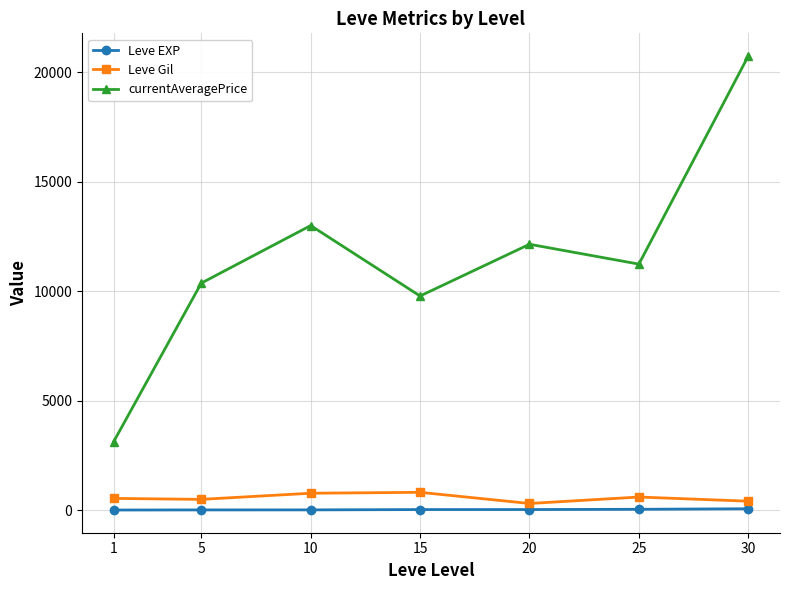

Which series changed the most between 5 and 10?

currentAveragePrice